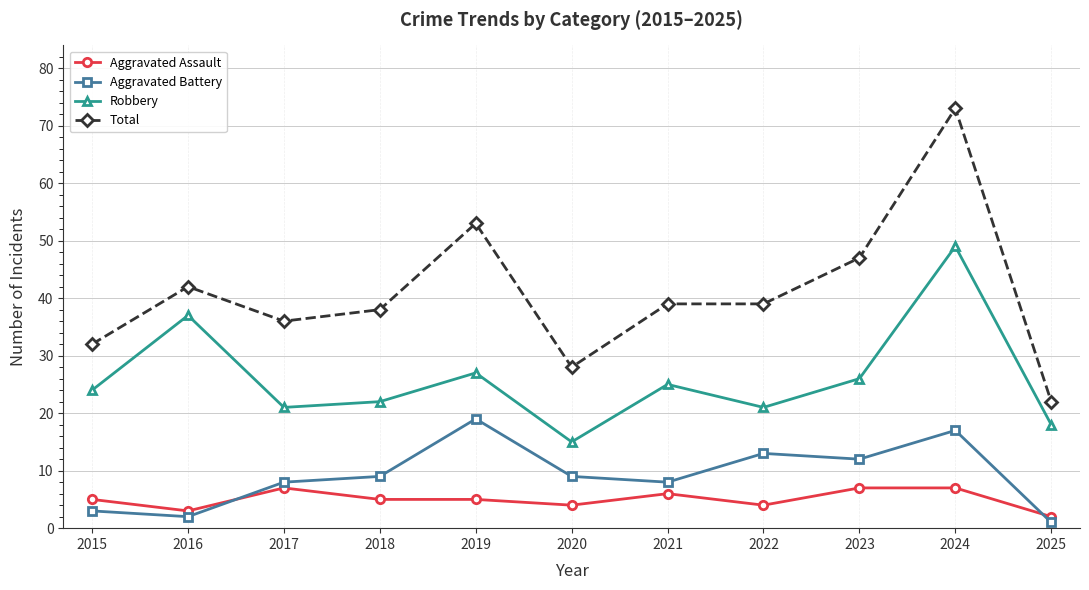

At which category is the sum across all series the highest?

2024